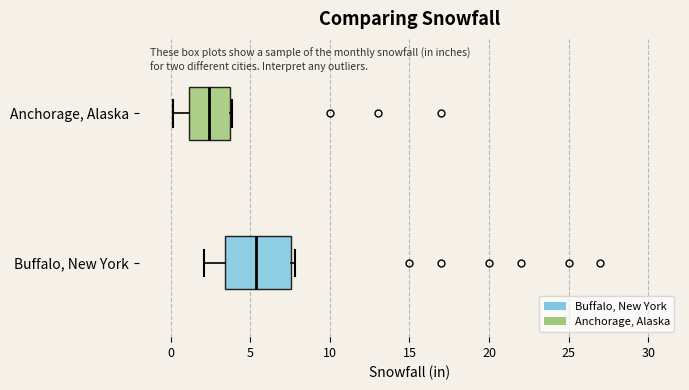

Reading bottom to top, transcribe this box plot: for each box, give where its median line is, the range the box spans, and where its two whiskers end, as read against the x-axis. The values are not printed on the chart, so give them approximately, as read against the axis.

Buffalo, New York: median 5.5, box 3.5 to 7.5, whiskers 2.0 to 8.0
Anchorage, Alaska: median 2.5, box 1.0 to 3.5, whiskers 0.0 to 4.0